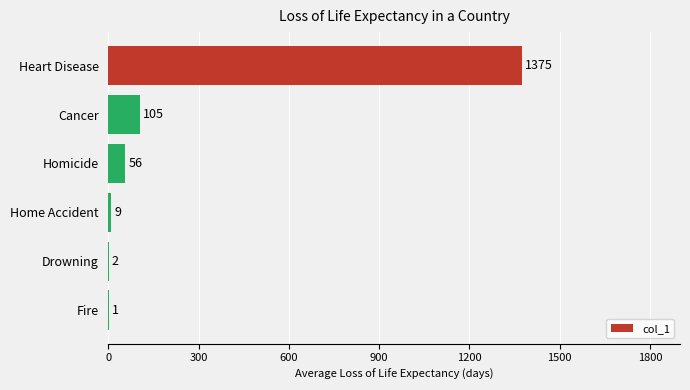

True or false: the data shows 105 at Cancer.

True